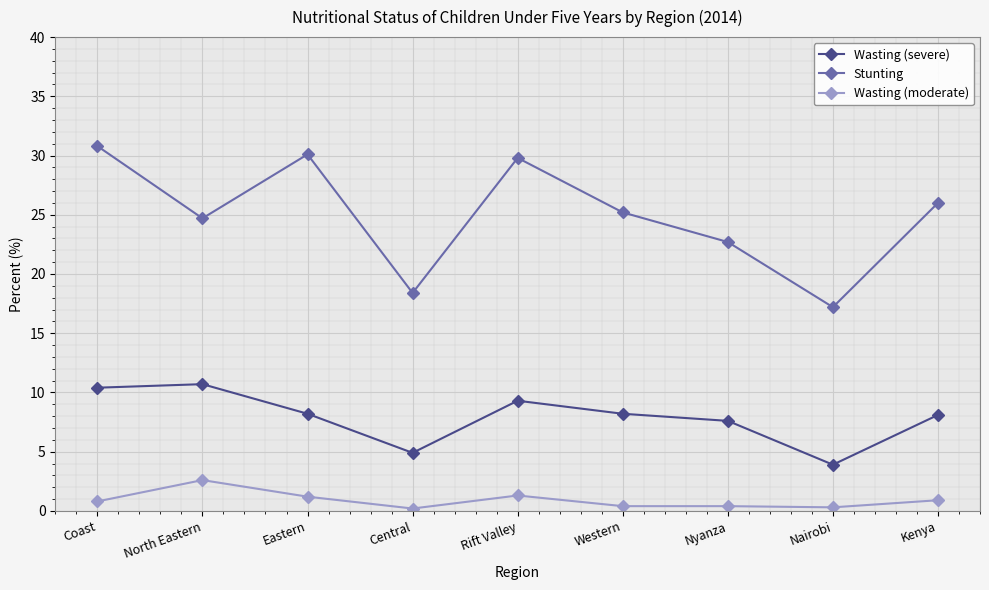

The value of Stunting at Western is 25.2. True or false?

True